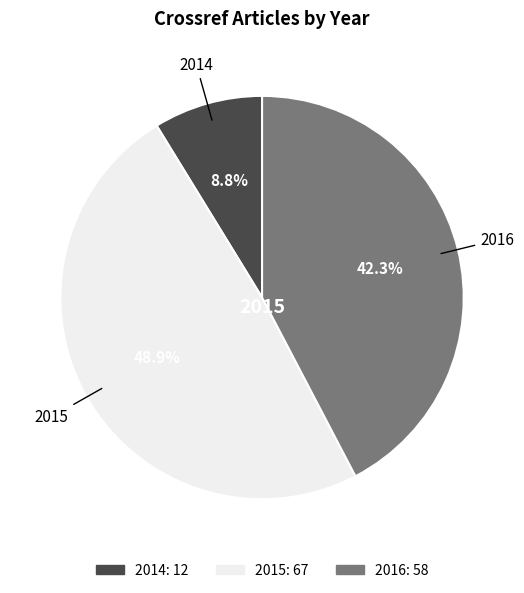

How many slices are in this pie chart?

3